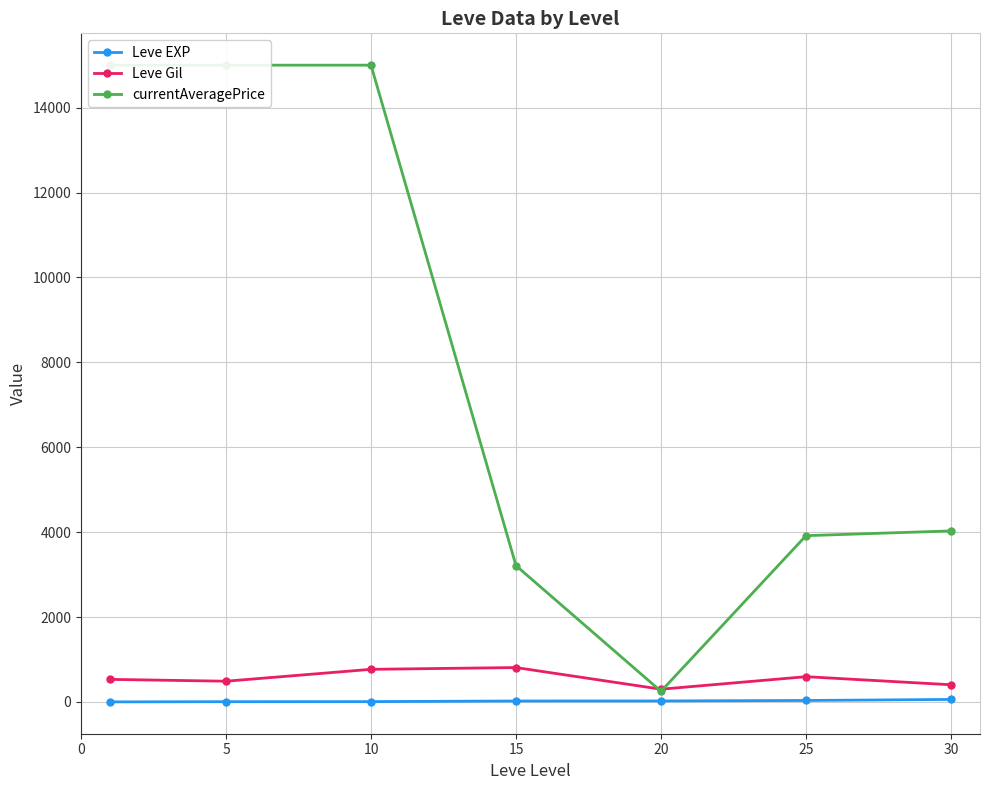

Which series has the largest range (max minus min)?

currentAveragePrice